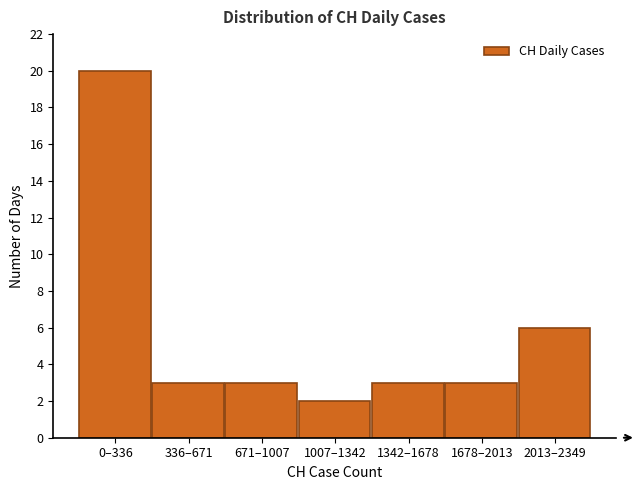

Reading left to right, extract all data points from this chart.

20	3	3	2	3	3	6